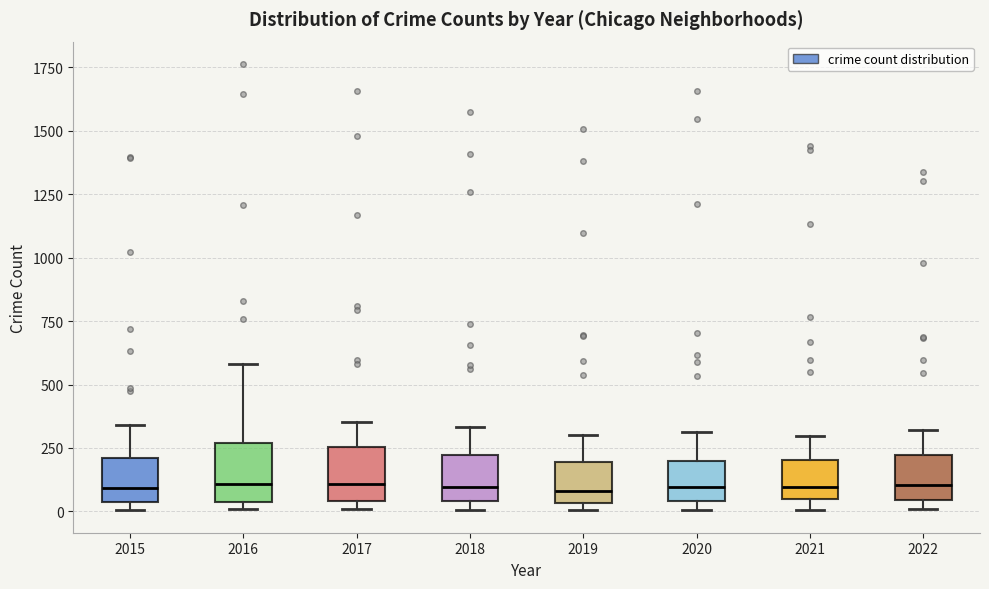

Reading left to right, transcribe this box plot: for each box, give where its median line is, the range the box spans, and where its two whiskers end, as read against the y-axis. The values are not printed on the chart, so give them approximately, as read against the axis.

2015: median 100, box 50 to 200, whiskers 0 to 350
2016: median 100, box 50 to 250, whiskers 0 to 600
2017: median 100, box 50 to 250, whiskers 0 to 350
2018: median 100, box 50 to 200, whiskers 0 to 350
2019: median 100, box 50 to 200, whiskers 0 to 300
2020: median 100, box 50 to 200, whiskers 0 to 300
2021: median 100, box 50 to 200, whiskers 0 to 300
2022: median 100, box 50 to 200, whiskers 0 to 300